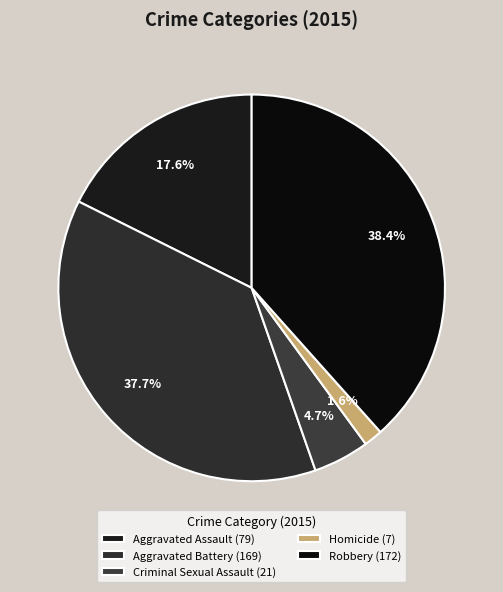

Which category has the biggest portion of the pie?

Robbery